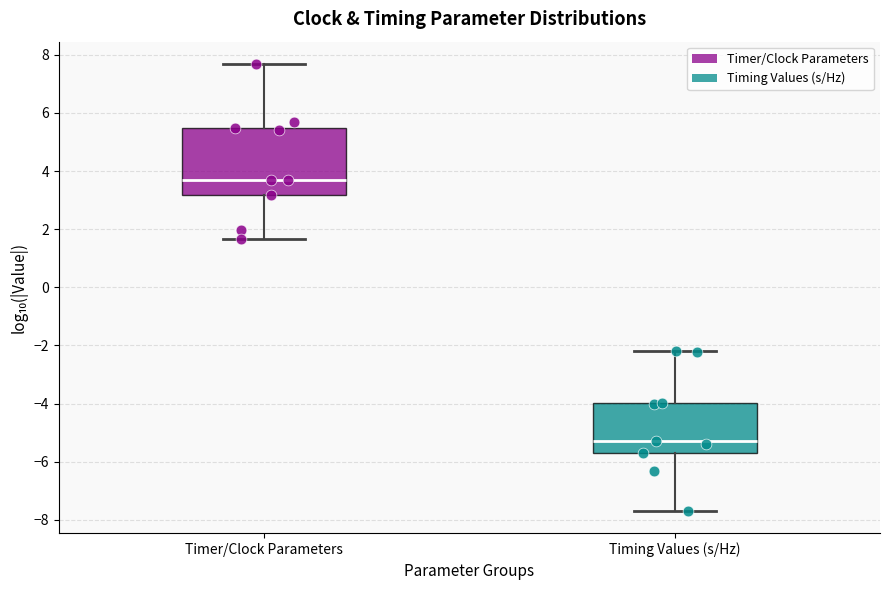

Which box is the tallest, from its lower edge to its upper edge?

Timer/Clock Parameters